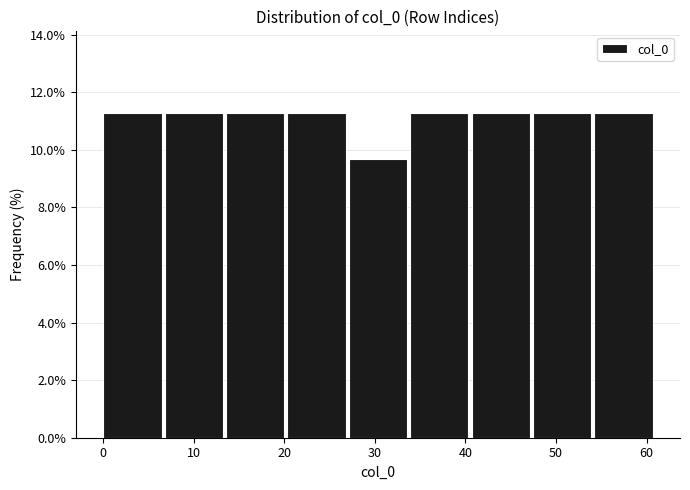

Reading left to right, list every bar in this chart as the range it spans on the x-axis followed by its height. Neither the bar edges nor the heights are printed on the chart, so give them approximately, as read against the axes.

0 to 7: 11.2
7 to 14: 11.2
14 to 20: 11.2
20 to 27: 11.2
27 to 34: 9.6
34 to 41: 11.2
41 to 47: 11.2
47 to 54: 11.2
54 to 61: 11.2